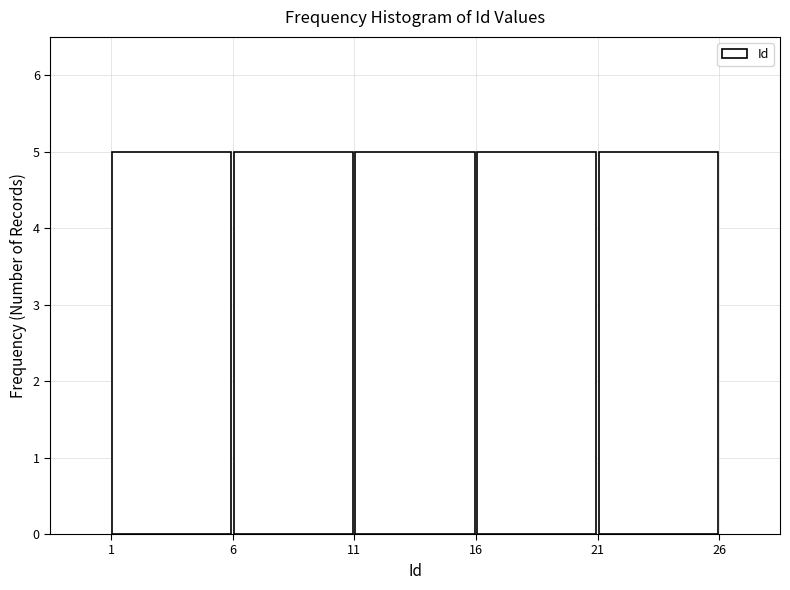

Reading left to right, transcribe this chart: for each bar, give the range it covers on the x-axis and its height. The values are not printed on the chart, so give them approximately, as read against the axis.

1 to 6: 5
6 to 11: 5
11 to 16: 5
16 to 21: 5
21 to 26: 5